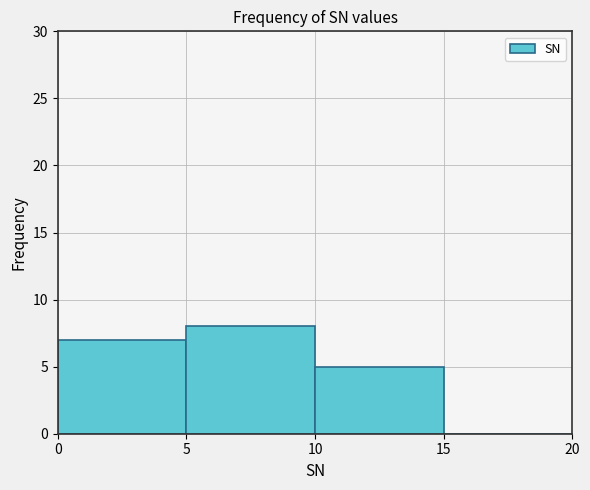

Reading left to right, list every bar in this chart as the range it spans on the x-axis followed by its height. The values are not printed on the chart, so give them approximately, as read against the axis.

0 to 5: 7
5 to 10: 8
10 to 15: 5
15 to 20: 0